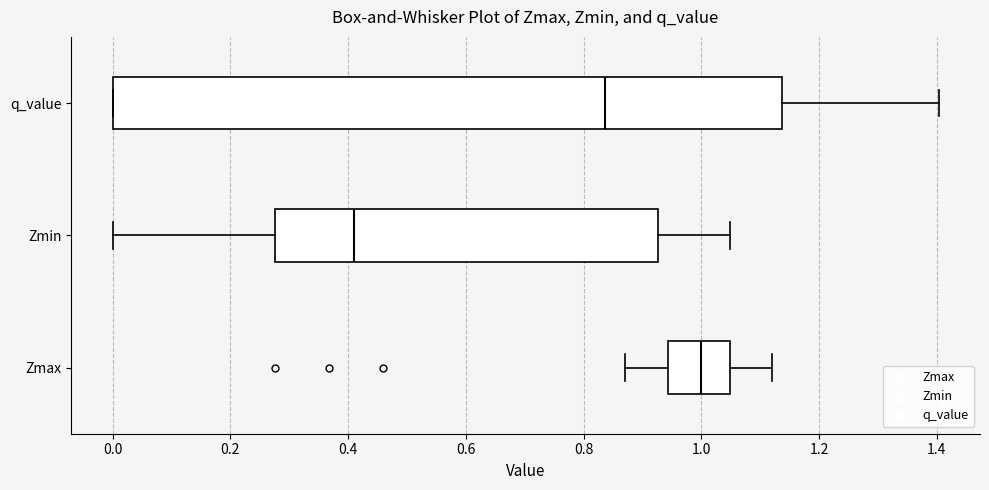

Where does the right whisker of the box for q_value end on the x-axis? The values are not printed on the chart, so give them approximately, as read against the axis.

1.40